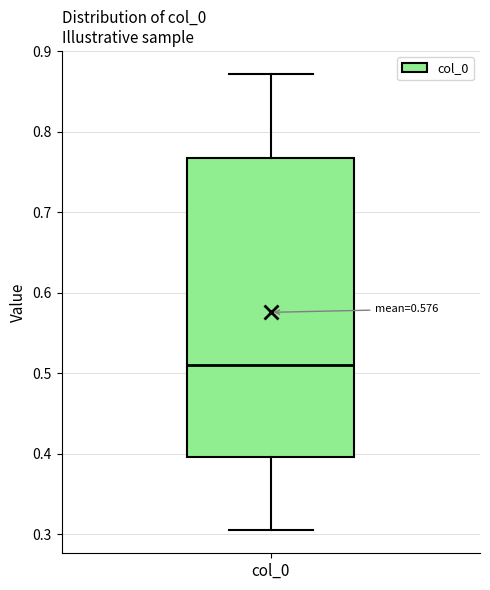

Where does the lower whisker of the box for col_0 end on the y-axis? The values are not printed on the chart, so give them approximately, as read against the axis.

0.30